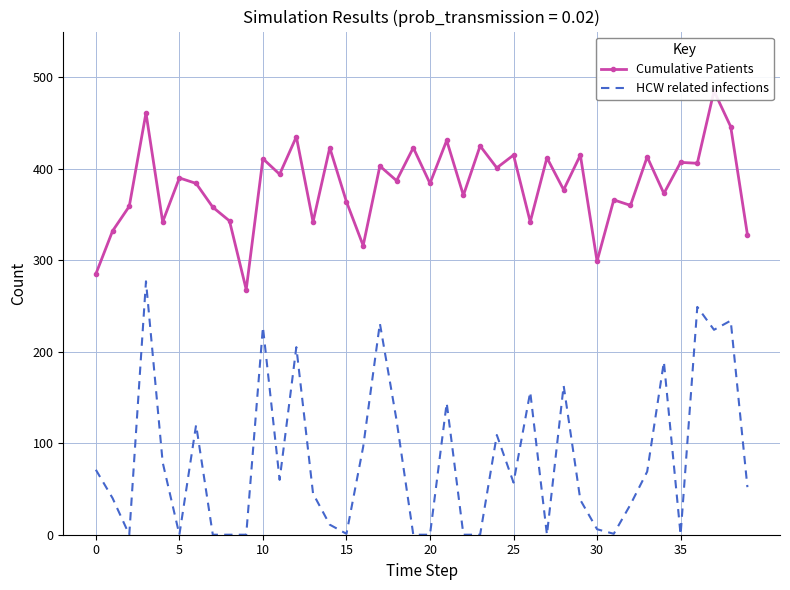

What is the minimum value for Cumulative Patients?

268